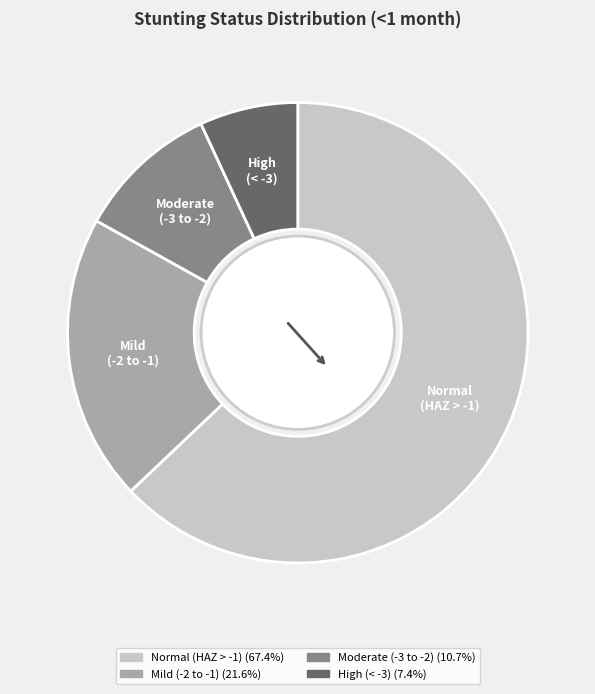

Is there a majority slice in this chart?

Yes